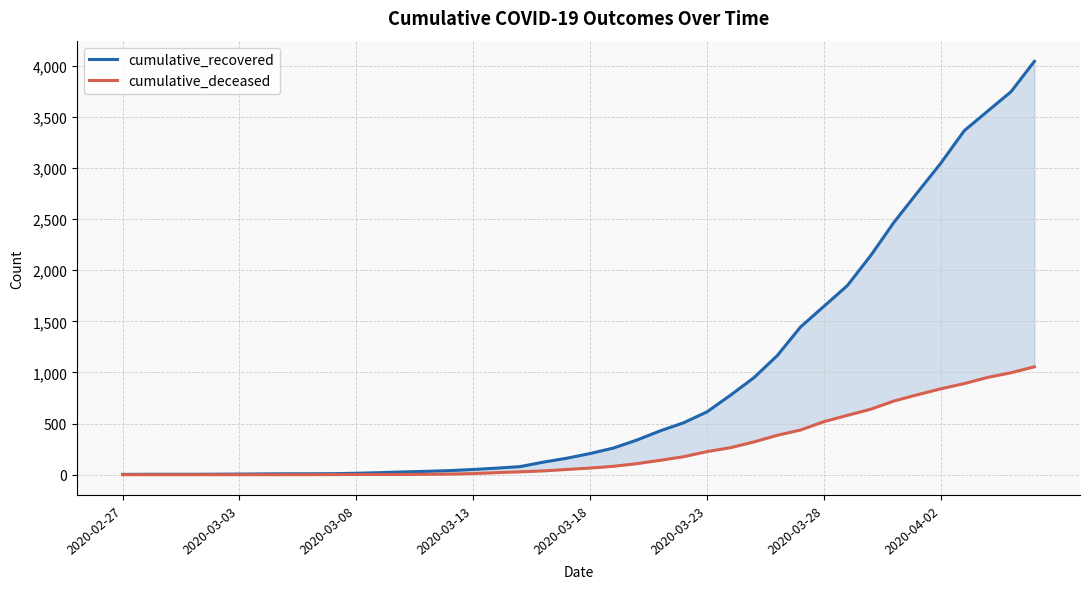

At how many categories does at least one series exceed 1974?

8